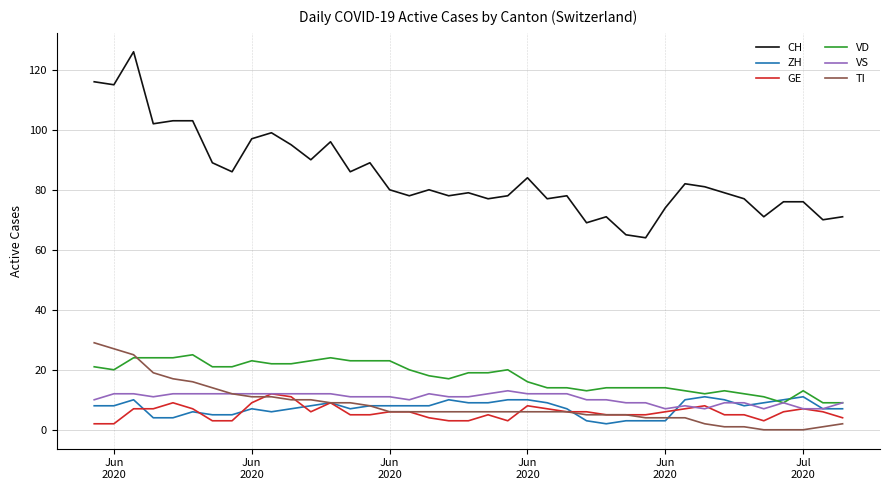

Which series has the widest spread of values?

CH